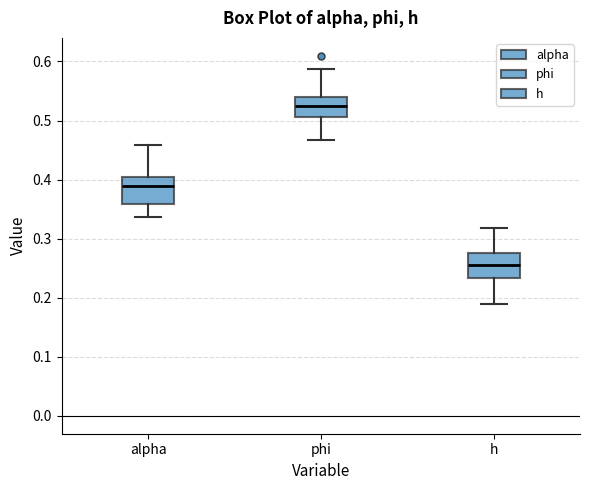

Reading left to right, read every box against the y-axis: the position of its median line, the range the box covers, and the ends of its whiskers. The values are not printed on the chart, so give them approximately, as read against the axis.

alpha: median 0.39, box 0.36 to 0.41, whiskers 0.34 to 0.46
phi: median 0.52, box 0.51 to 0.54, whiskers 0.47 to 0.59
h: median 0.26, box 0.23 to 0.28, whiskers 0.19 to 0.32